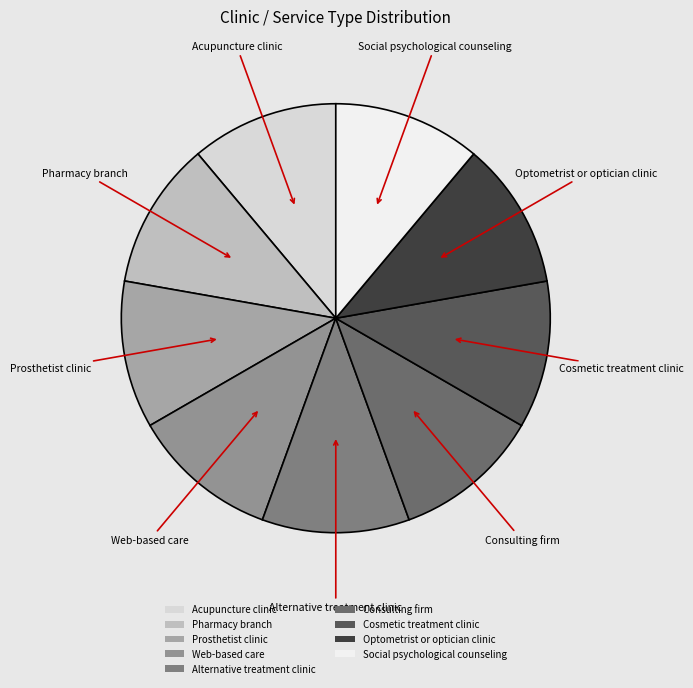

Combined, do Optometrist or optician clinic and Consulting firm account for over 50%?

No